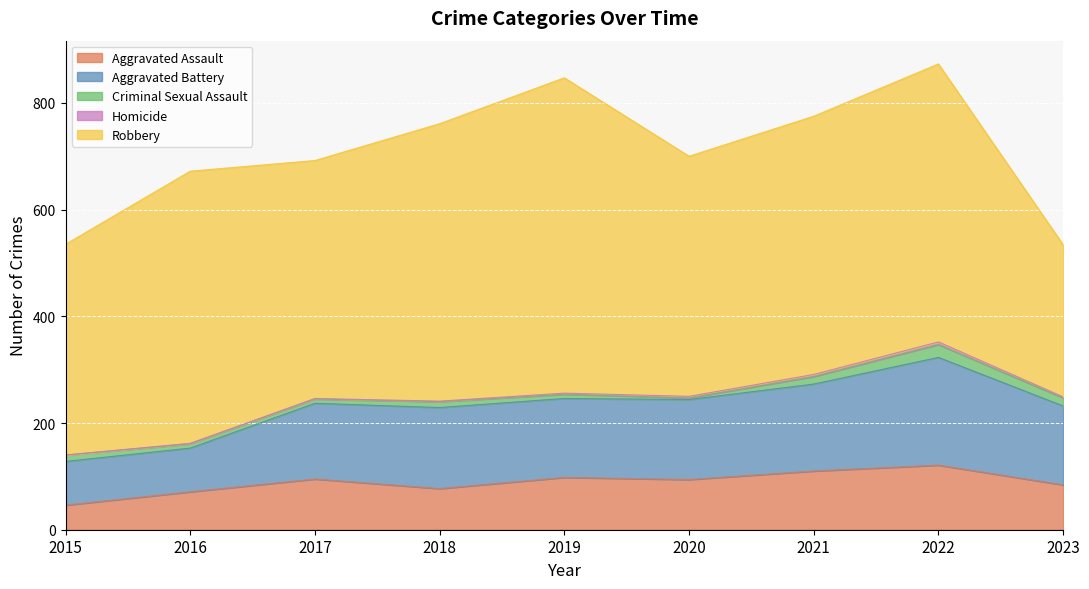

At which label is Criminal Sexual Assault closest to 13?

2015